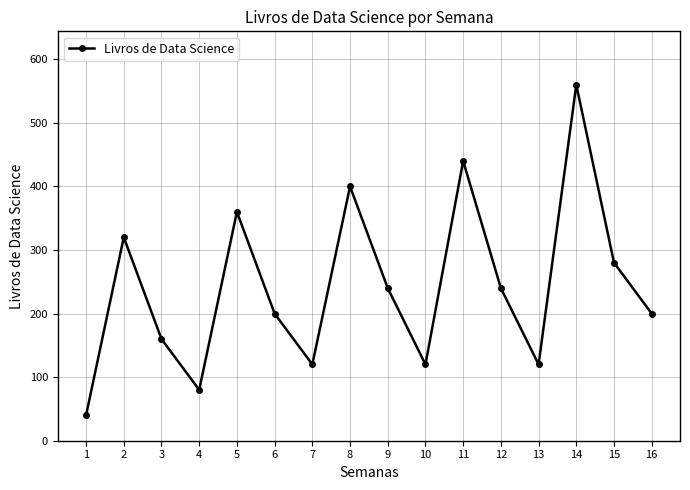

Is it true that the value at 6 is 311?

False